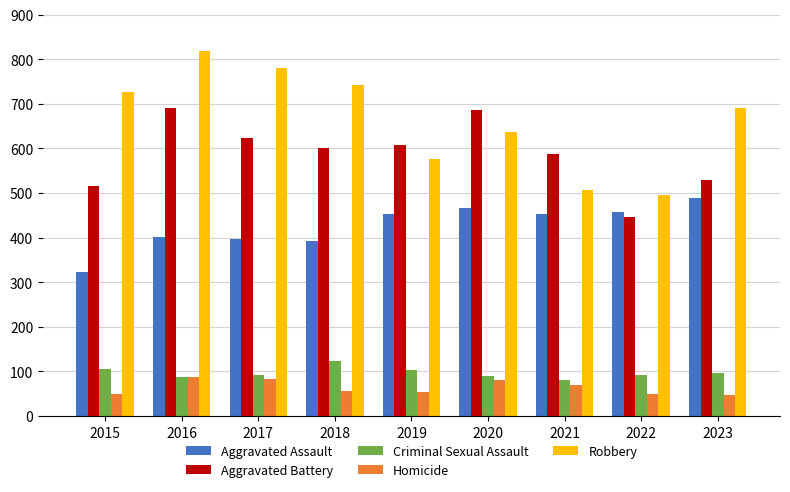

How many distinct data groups are displayed?

5